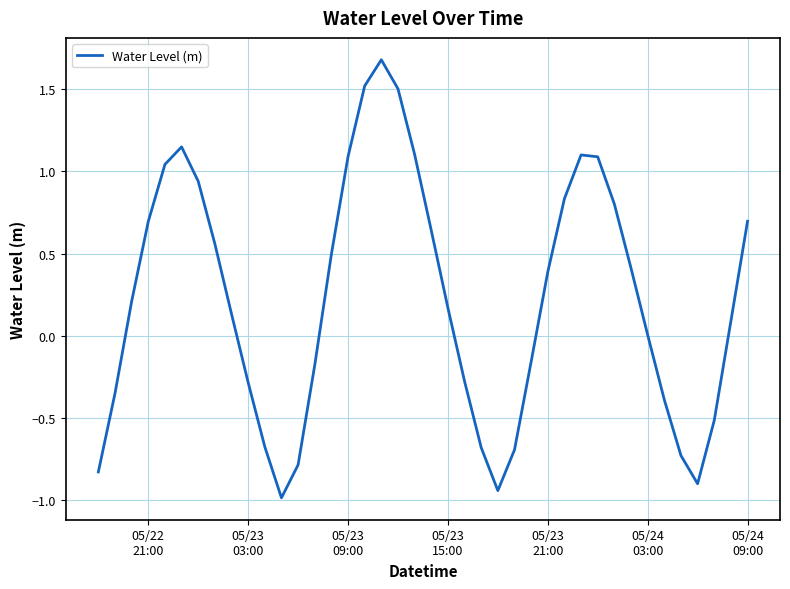

What is the greatest value displayed?

1.7